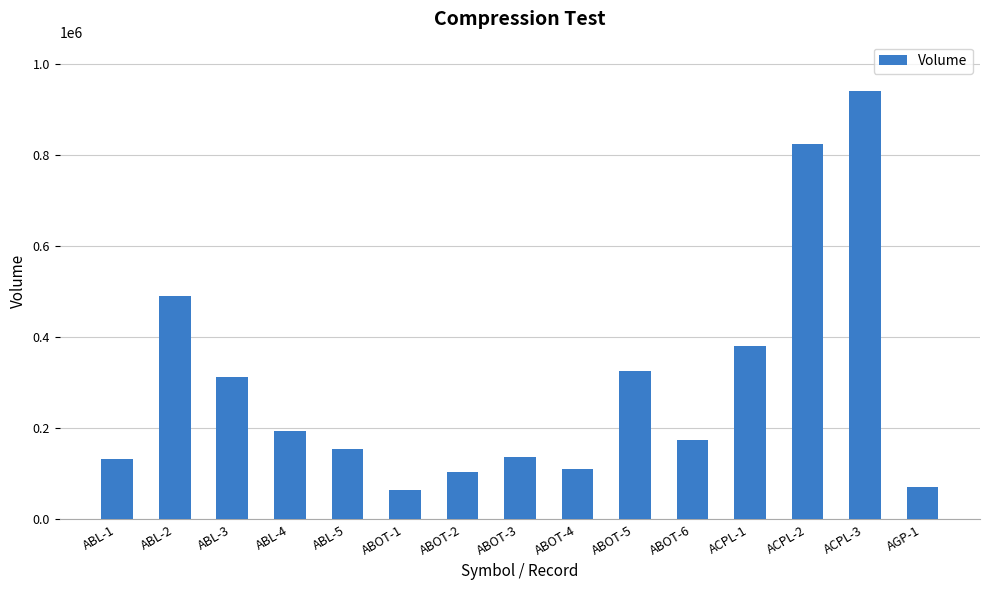

Is it true that the value at ABL-3 is 312500?

True